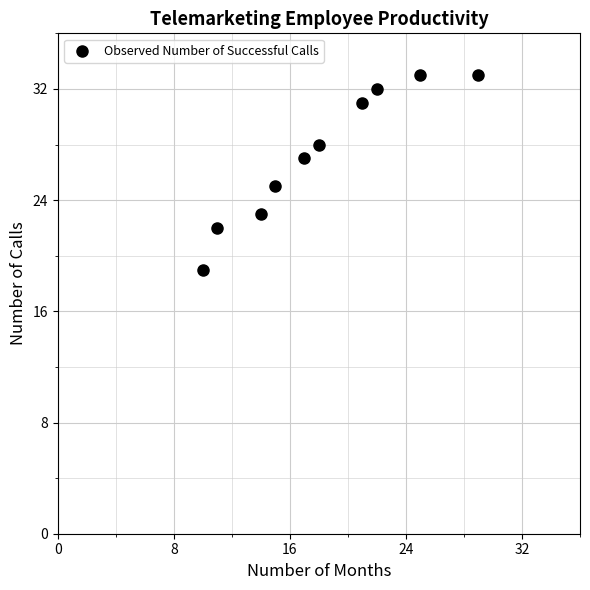

What is the average X value?

18